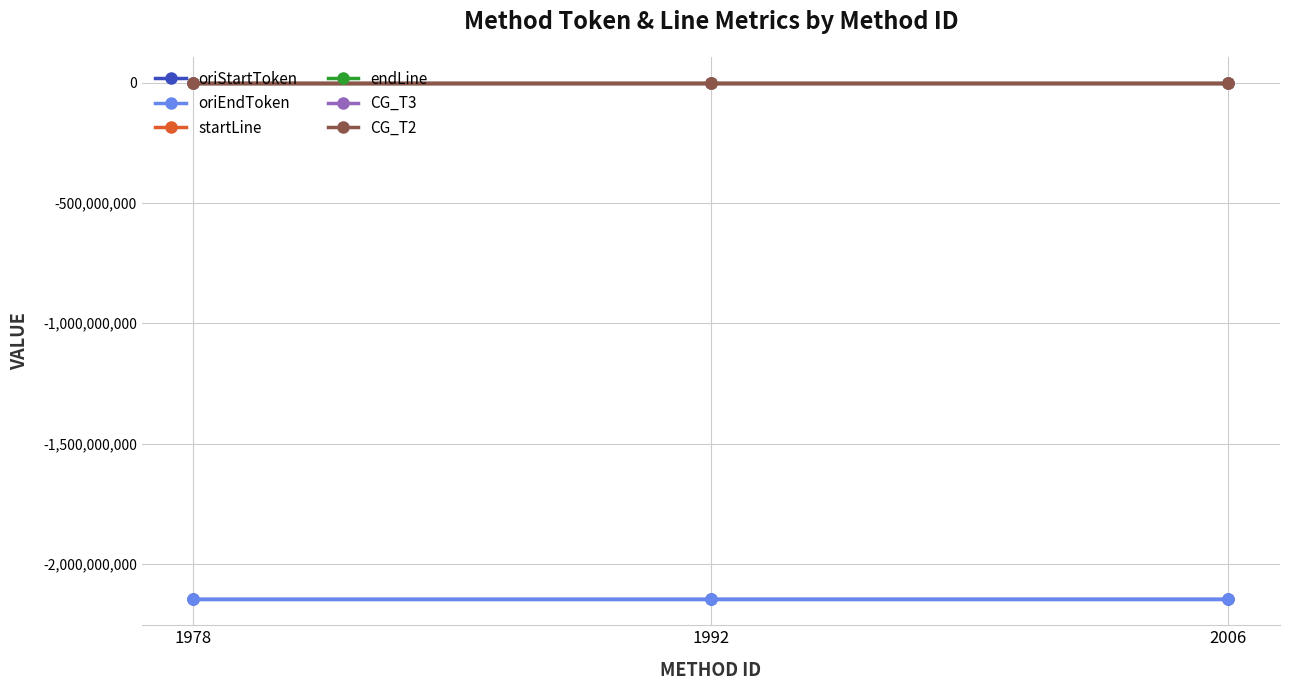

What is the maximum value for endLine?

26